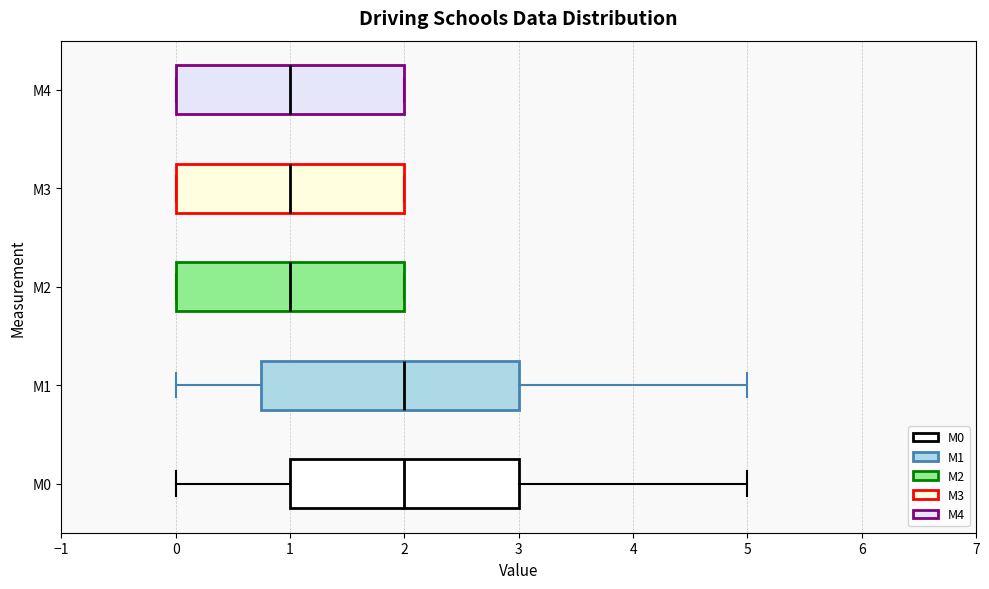

Reading bottom to top, transcribe this box plot: for each box, give where its median line is, the range the box spans, and where its two whiskers end, as read against the x-axis. The values are not printed on the chart, so give them approximately, as read against the axis.

M0: median 2.0, box 1.0 to 3.0, whiskers 0.0 to 5.0
M1: median 2.0, box 0.8 to 3.0, whiskers 0.0 to 5.0
M2: median 1.0, box 0.0 to 2.0, whiskers 0.0 to 2.0
M3: median 1.0, box 0.0 to 2.0, whiskers 0.0 to 2.0
M4: median 1.0, box 0.0 to 2.0, whiskers 0.0 to 2.0